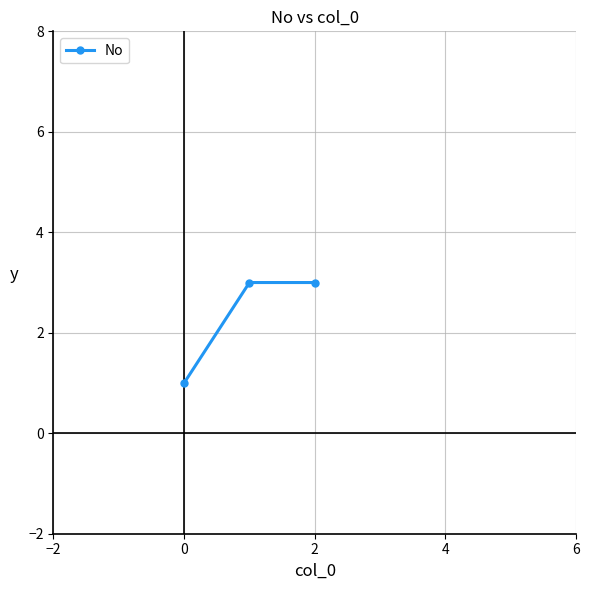

Does the chart display data point markers on the line(s)?

Yes